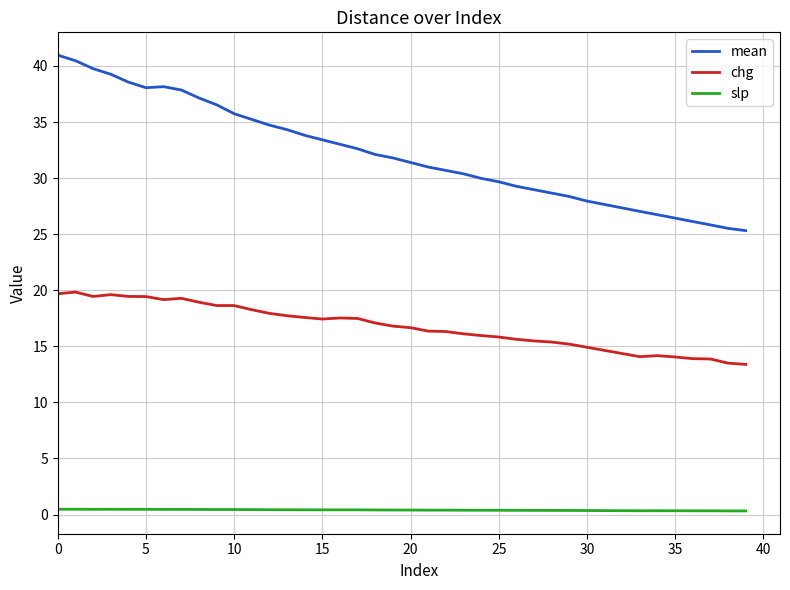

Which series has the largest range (max minus min)?

mean